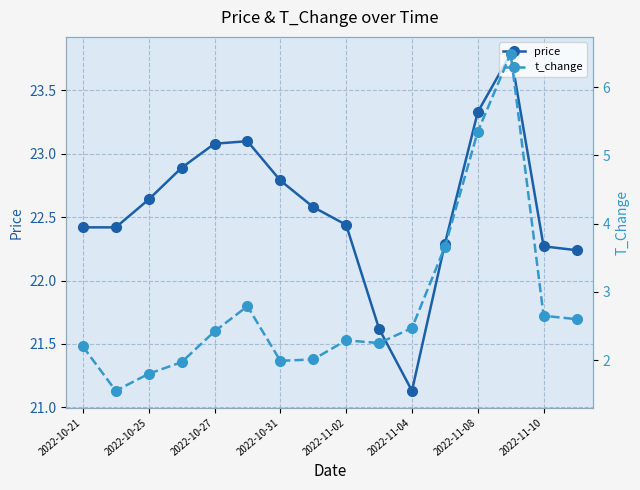

What is the average value of the t_change series?

2.8